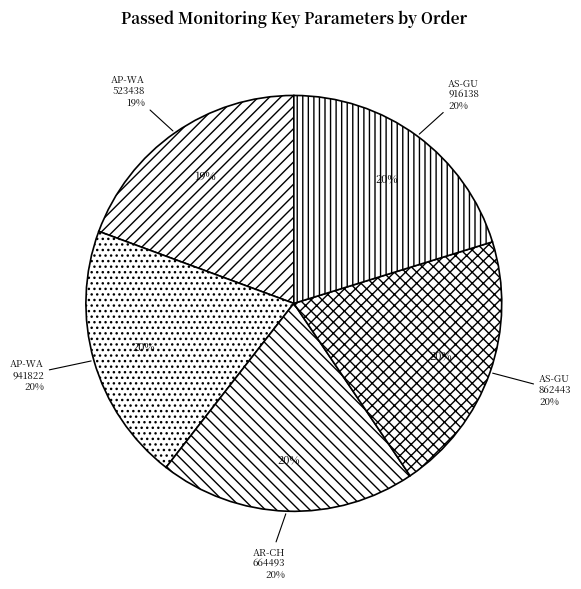

How much of the chart is everything except FS-AP-WA-CHILLI_WHOLE-523438?

80.6%